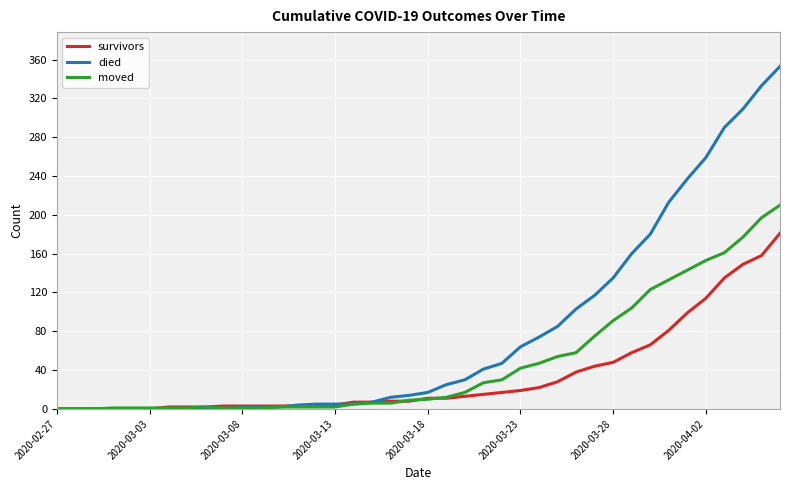

Which series has the widest spread of values?

died